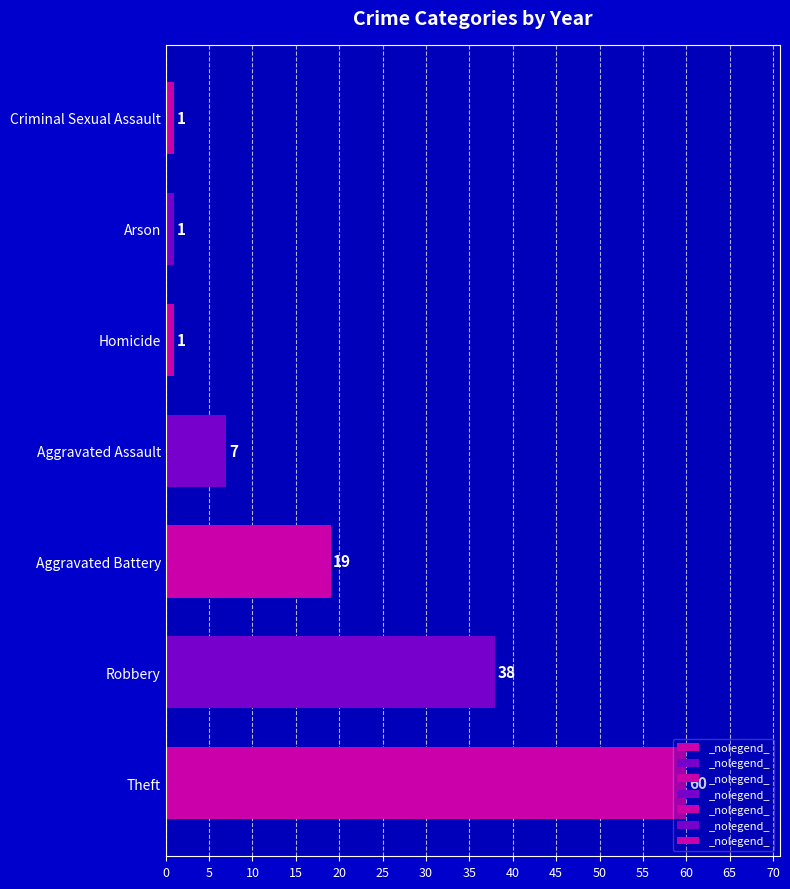

The value at Aggravated Assault is 10. True or false?

False